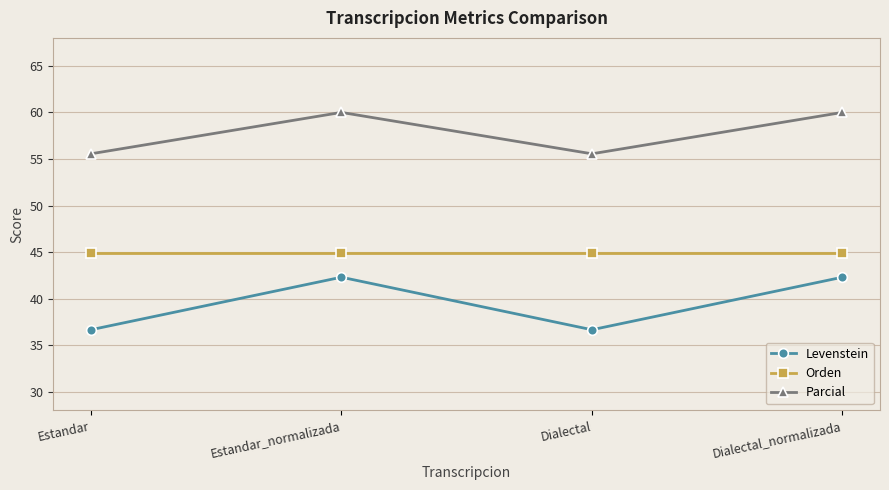

What is the maximum value shown in the chart?

60.0